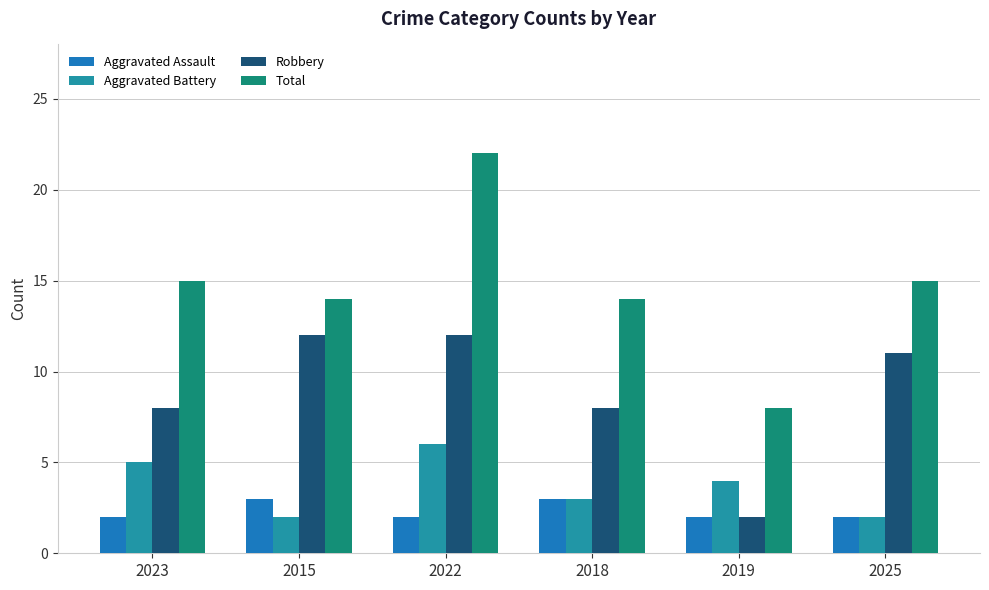

What is the smallest value displayed?

2